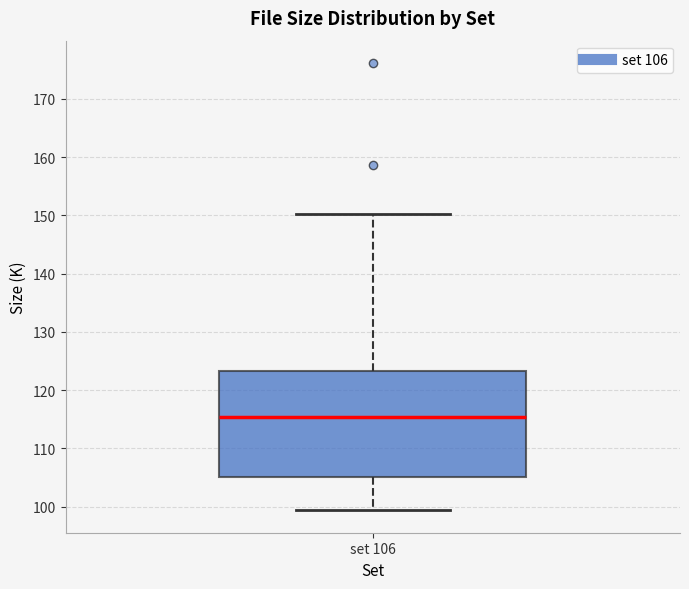

Where does the lower whisker of the box for set 106 end on the y-axis? The values are not printed on the chart, so give them approximately, as read against the axis.

99